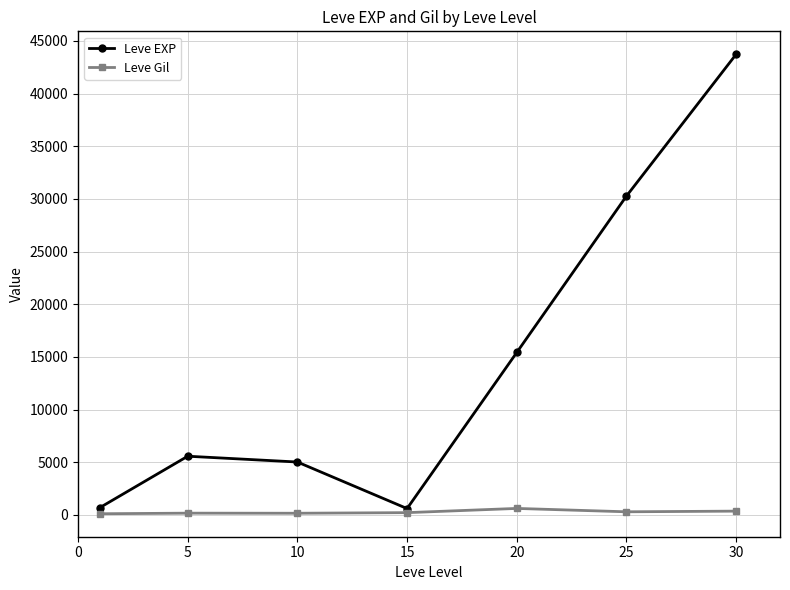

What is the maximum value for Leve EXP?

43730.0